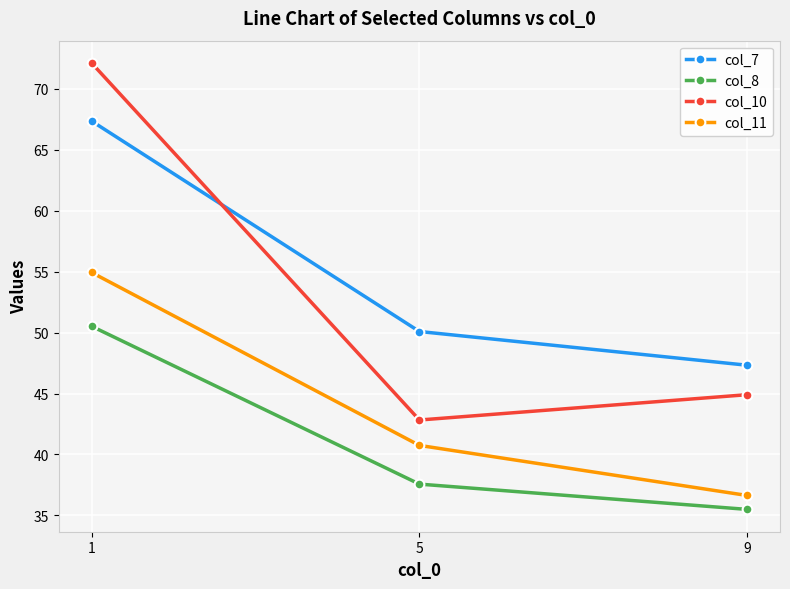

Which category has the highest value in the col_7 series?

1